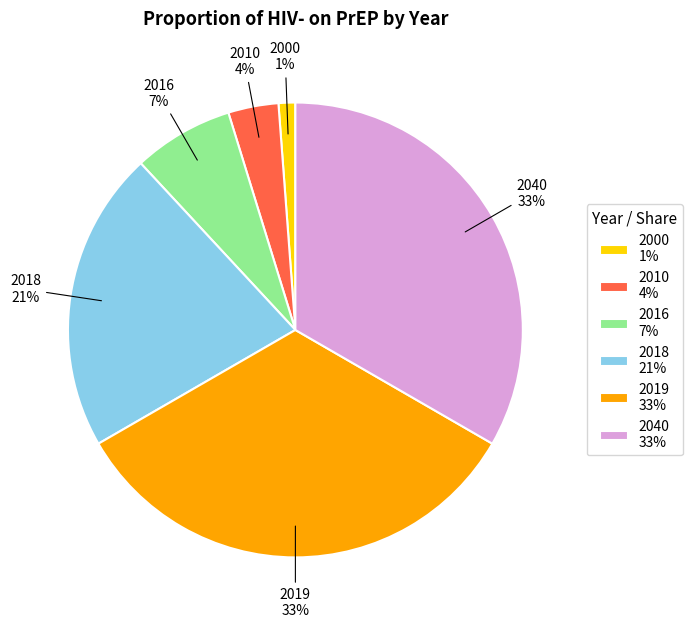

What percentage is the 2019 slice, to the nearest percent?

33%